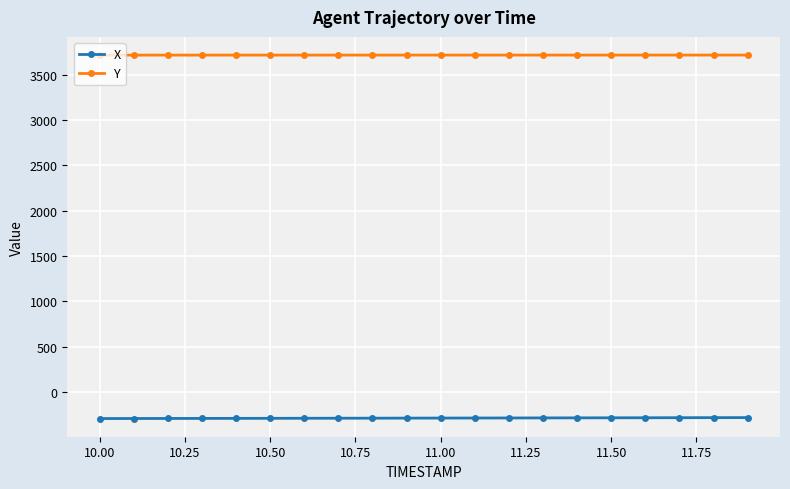

What is the value of the X point at the 17th from the left?

-281.6